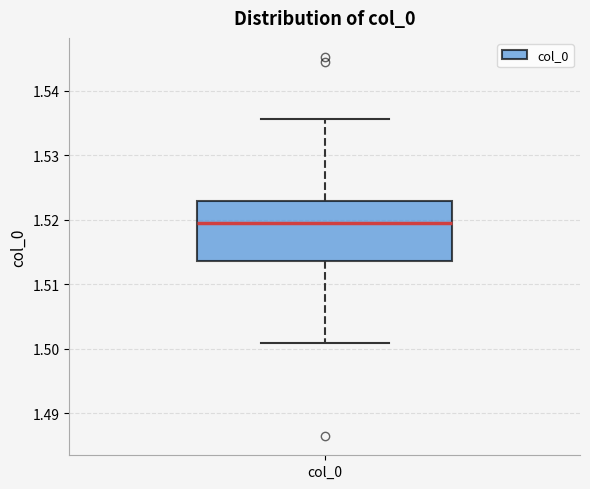

Read this box plot against the y-axis: the position of the median line, the range covered by the box, and the ends of both whiskers. The values are not printed on the chart, so give them approximately, as read against the axis.

median 1.519, box 1.514 to 1.523, whiskers 1.501 to 1.536